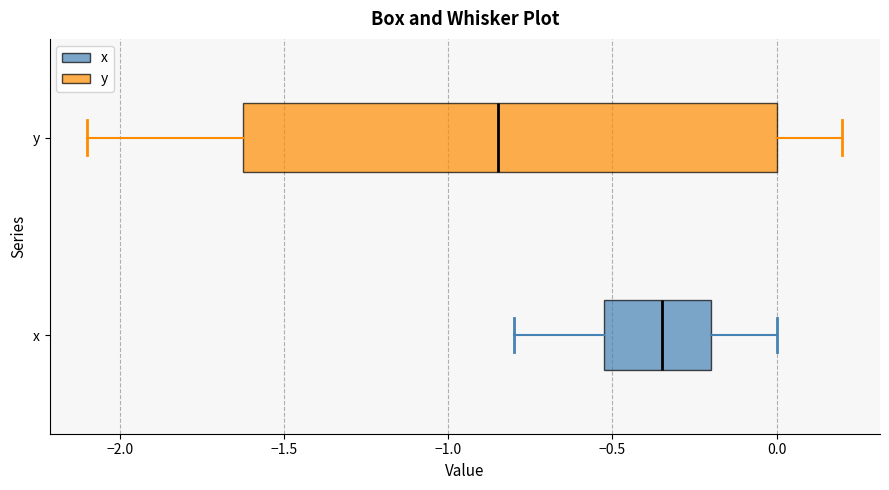

Reading bottom to top, read every box against the x-axis: the position of its median line, the range the box covers, and the ends of its whiskers. The values are not printed on the chart, so give them approximately, as read against the axis.

x: median -0.35, box -0.50 to -0.20, whiskers -0.80 to 0.00
y: median -0.85, box -1.60 to 0.00, whiskers -2.10 to 0.20